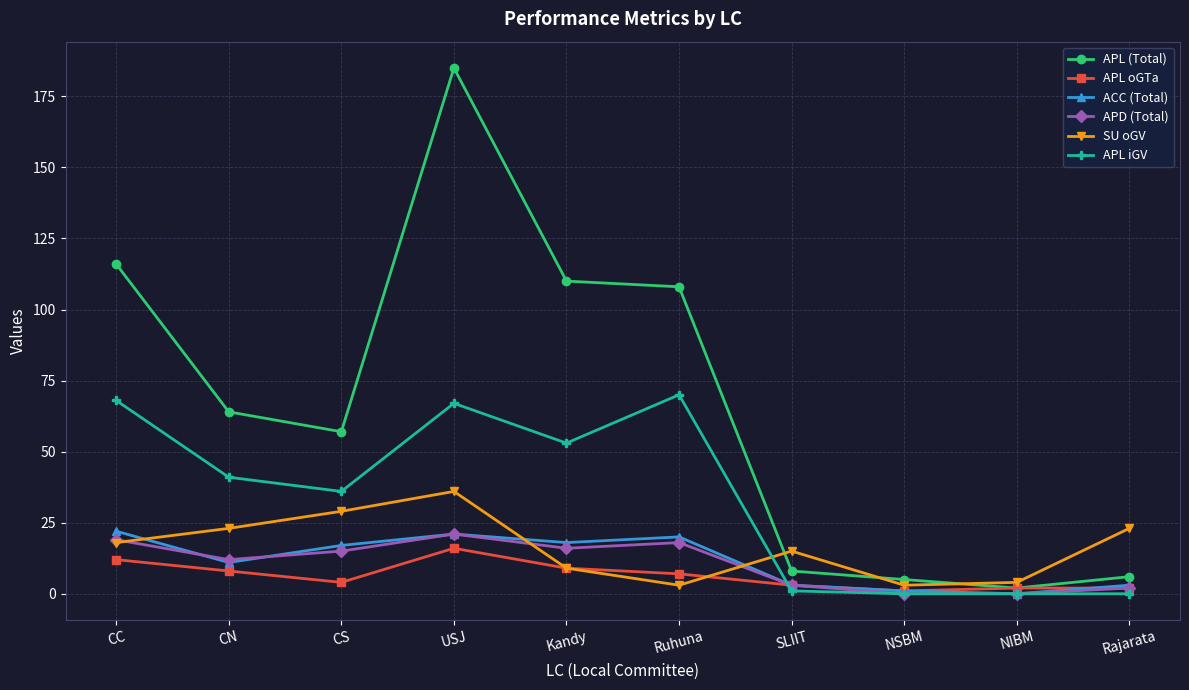

What is the maximum value shown in the chart?

185